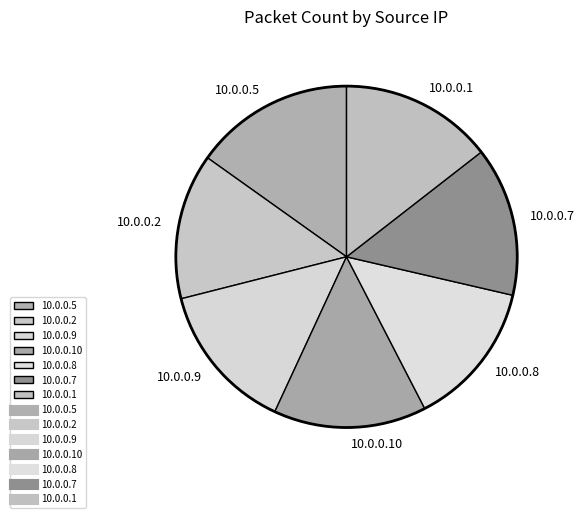

What is the ratio of the value at 10.0.0.8 to the value at 10.0.0.1?

1.0